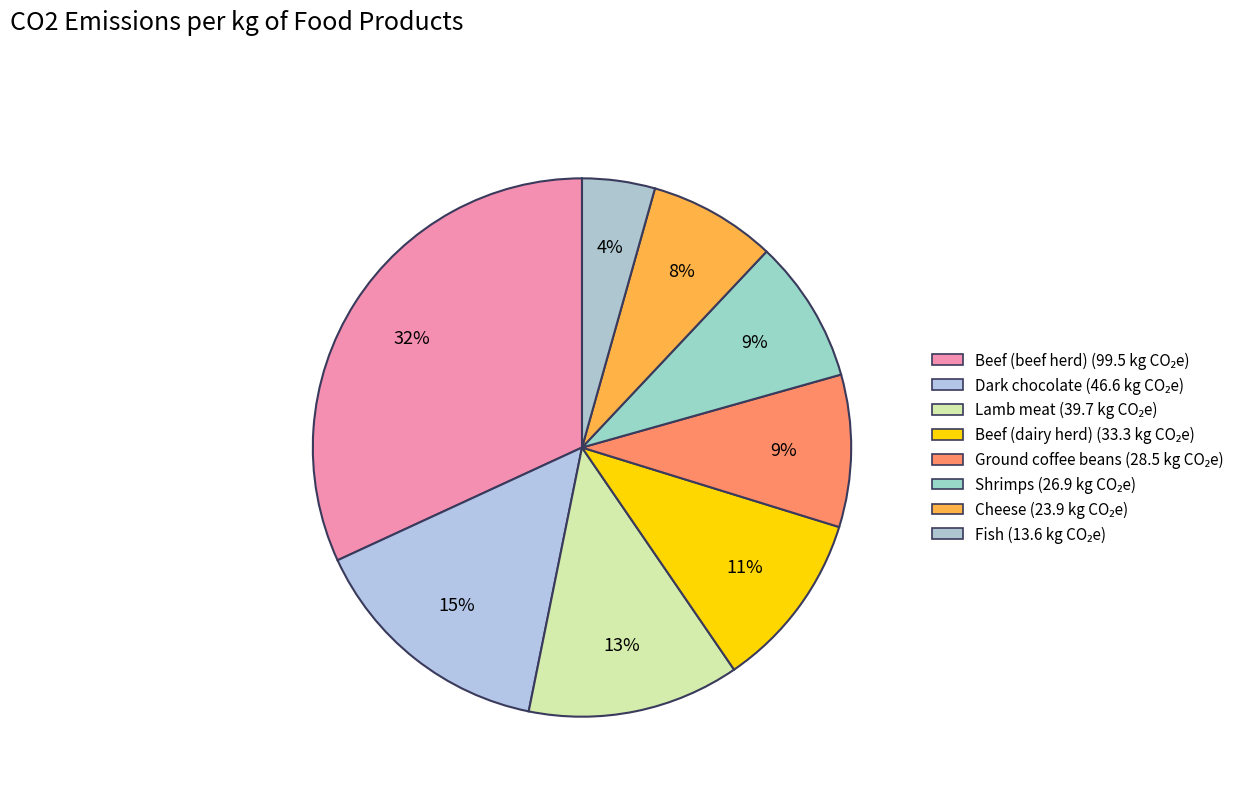

What percentage is the Lamb meat slice, to the nearest percent?

13%